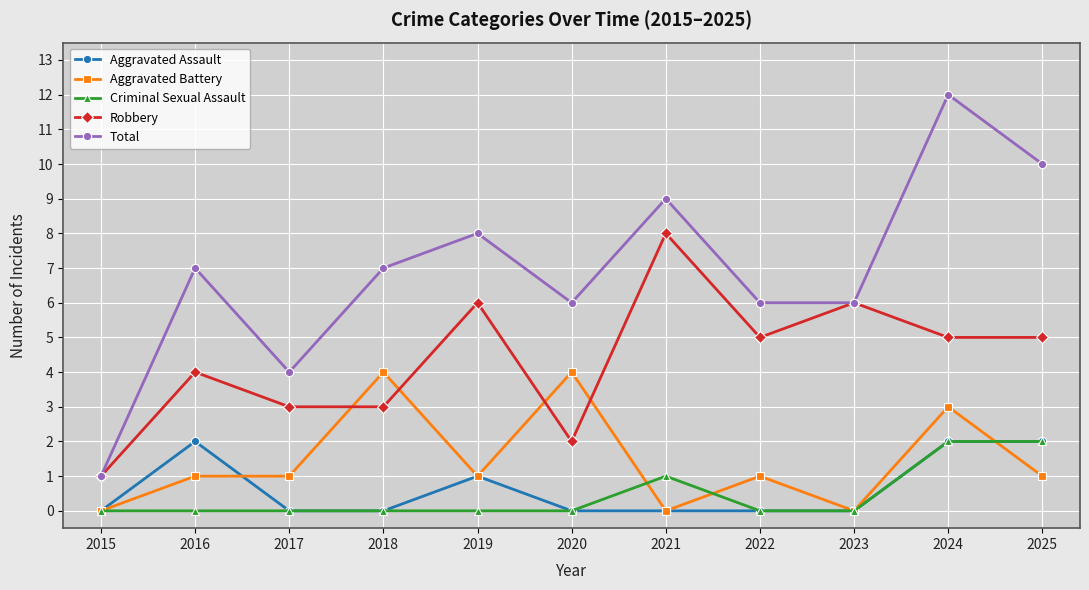

Does the chart have visible grid lines?

Yes